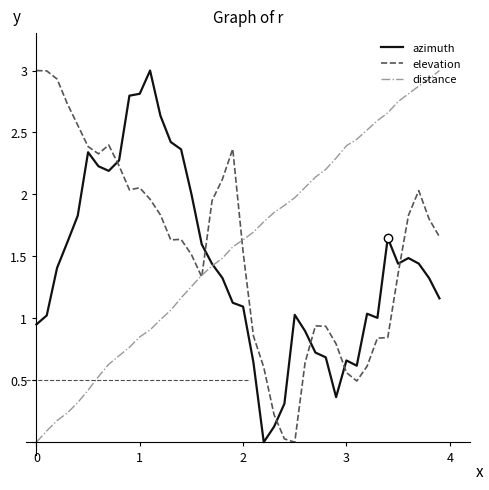

Which series has the largest range (max minus min)?

azimuth